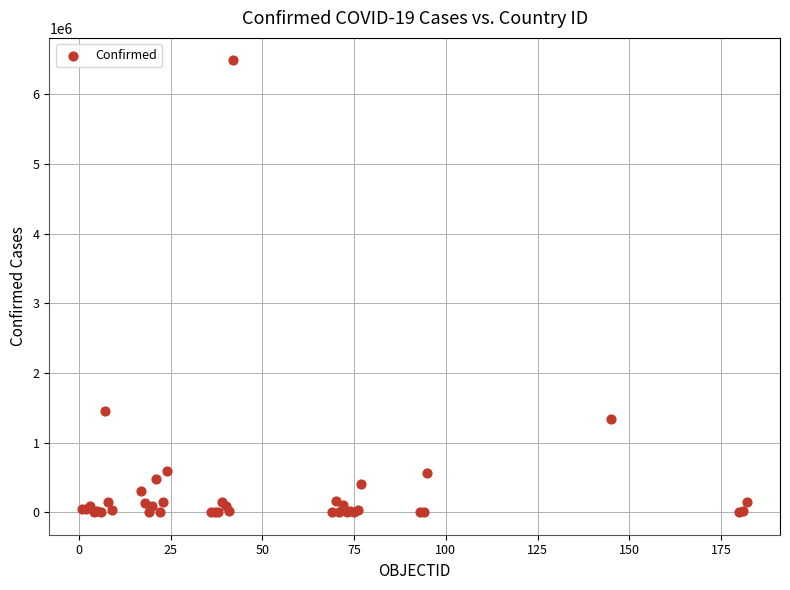

What Y value in the scatter plot is closest to 3243614?

1447732